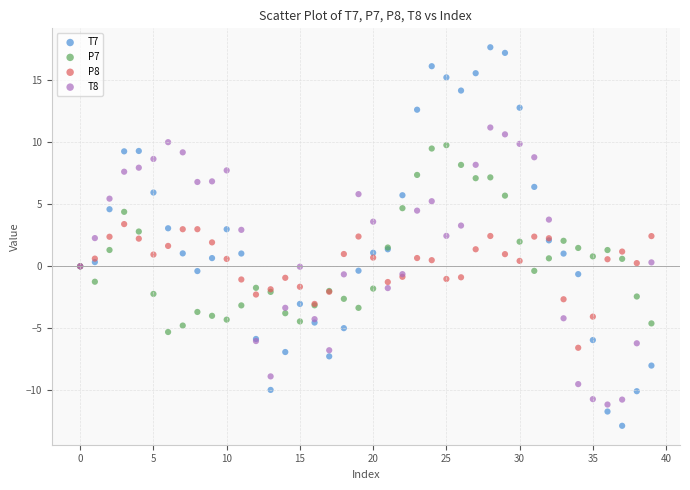

Which series reaches the maximum Y coordinate?

T7